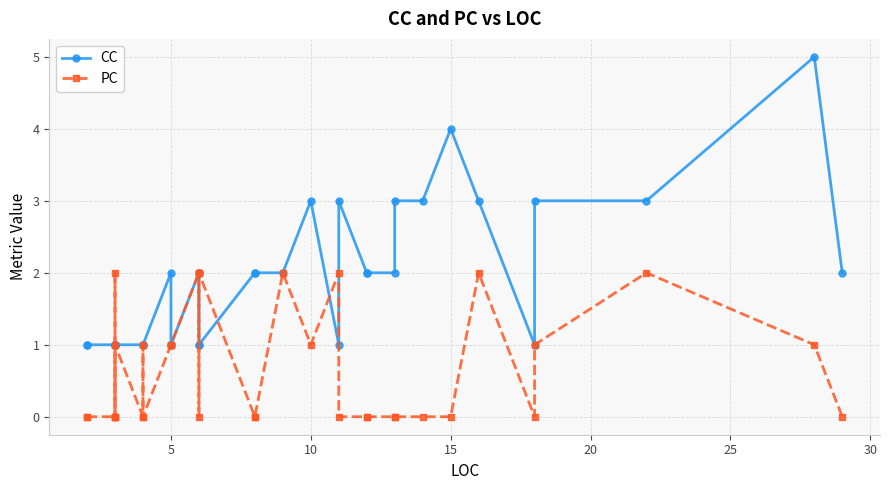

How many interior local valleys does the PC series have?

5